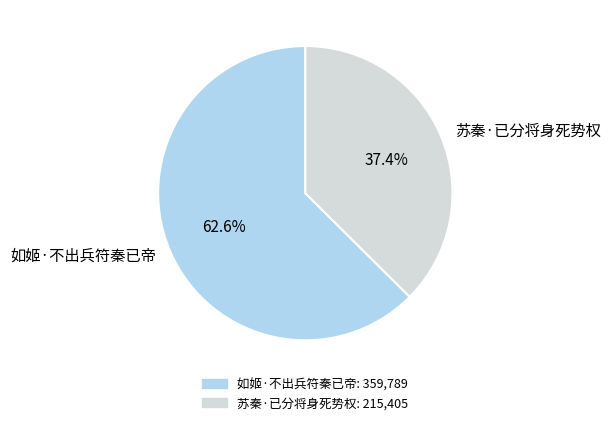

How many slices are in this pie chart?

2